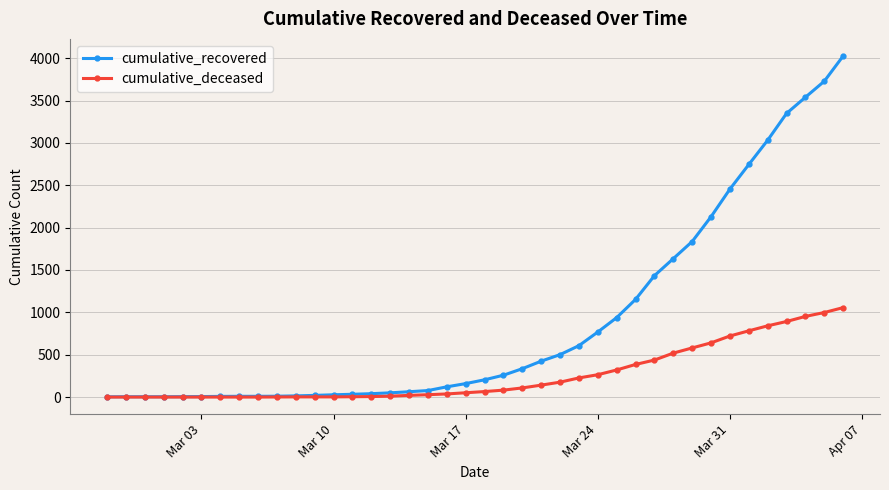

What is the greatest value displayed?

4026